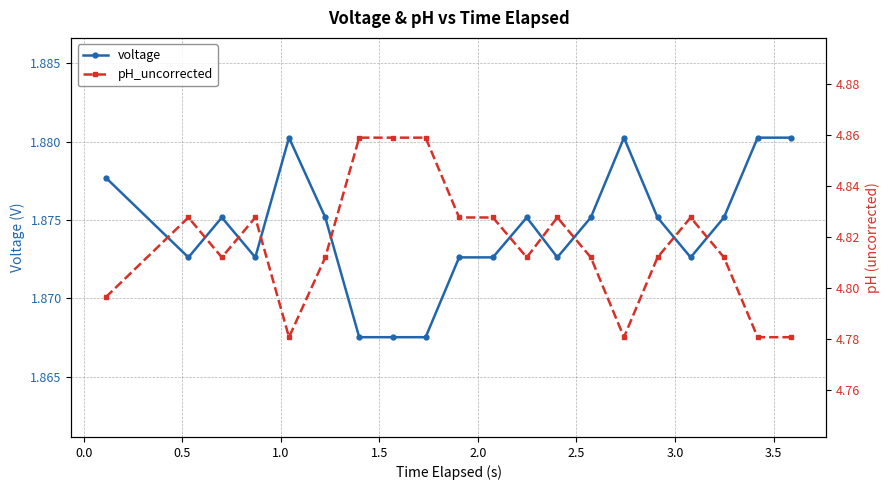

True or false: voltage has more than 1 points higher than both neighbors.

True